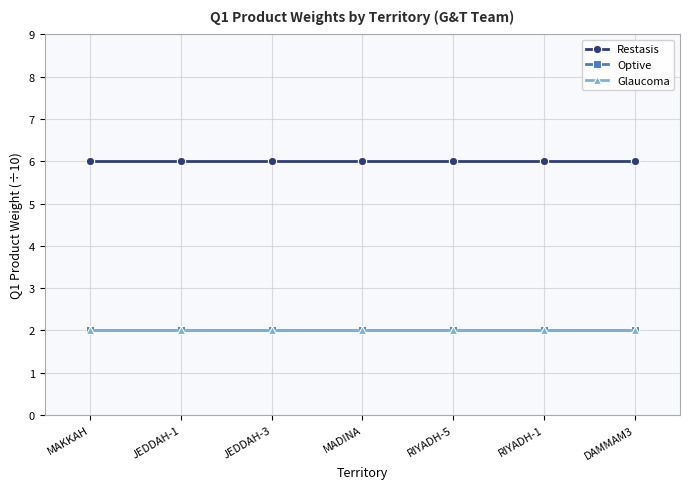

What are all the series names shown in the legend?

Restasis, Optive, Glaucoma